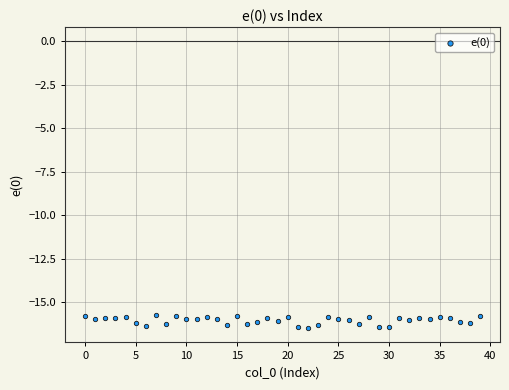

What is the range of Y values (max minus min)?

0.7